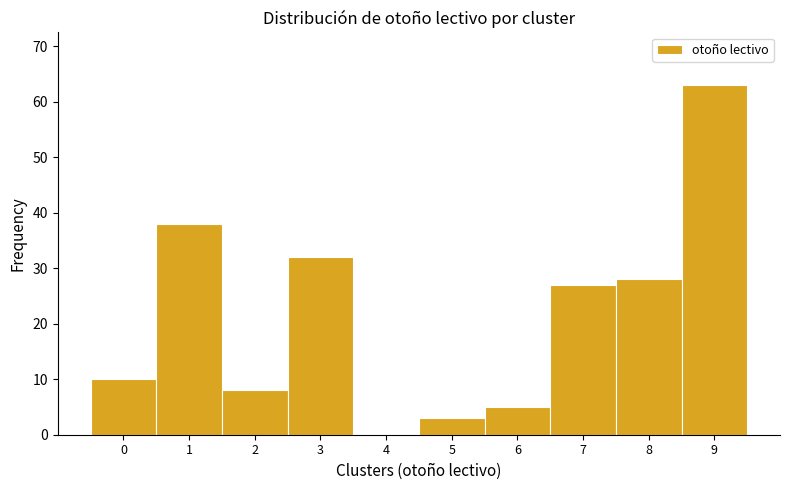

Which range on the x-axis has the tallest bar?

8.5 to 9.5